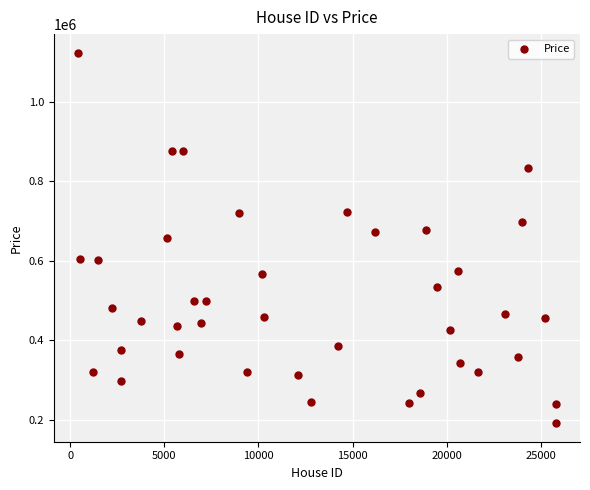

What is the range of Y values (max minus min)?

931039